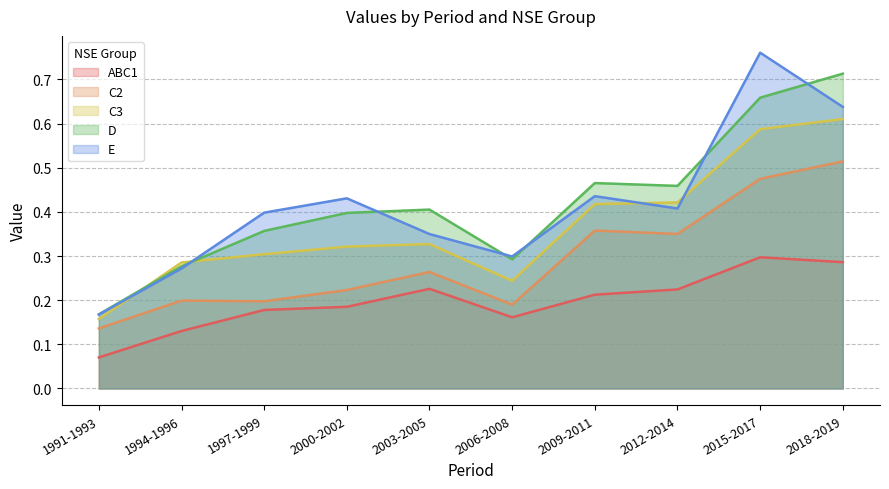

Reading left to right, extract all data points from this chart.

ABC1: 0.1	0.1	0.2	0.2	0.2	0.2	0.2	0.2	0.3	0.3
C2: 0.1	0.2	0.2	0.2	0.3	0.2	0.4	0.4	0.5	0.5
C3: 0.2	0.3	0.3	0.3	0.3	0.2	0.4	0.4	0.6	0.6
D: 0.2	0.3	0.4	0.4	0.4	0.3	0.5	0.5	0.7	0.7
E: 0.2	0.3	0.4	0.4	0.3	0.3	0.4	0.4	0.8	0.6